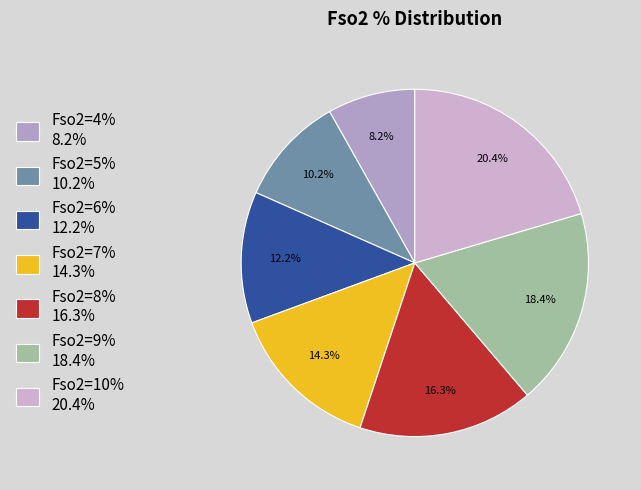

To the nearest percent, what is the difference between the Fso2=9% and Fso2=4% slice percentages?

10%